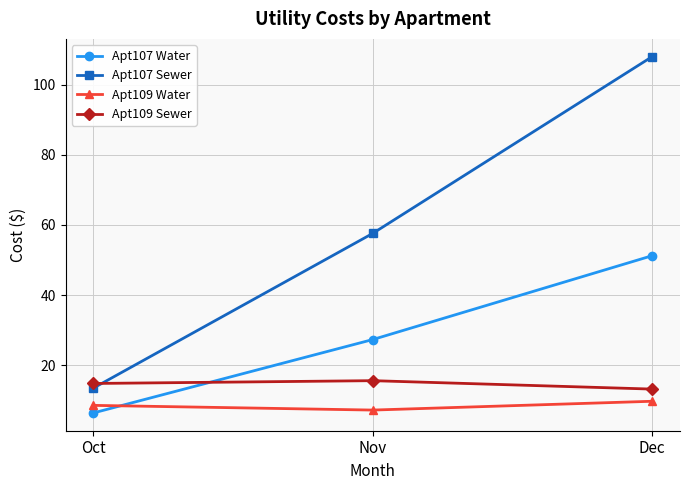

How many data points does each series have?

3